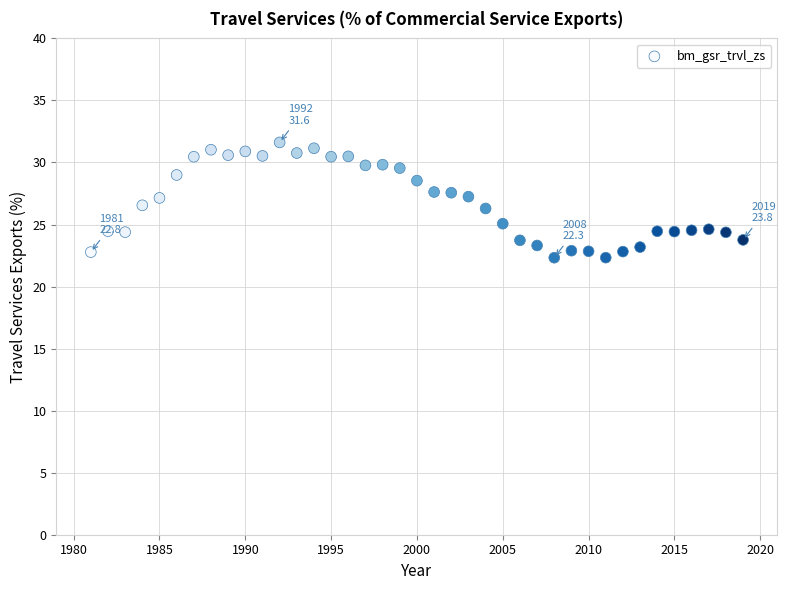

What is the range of X values (max minus min)?

38.0